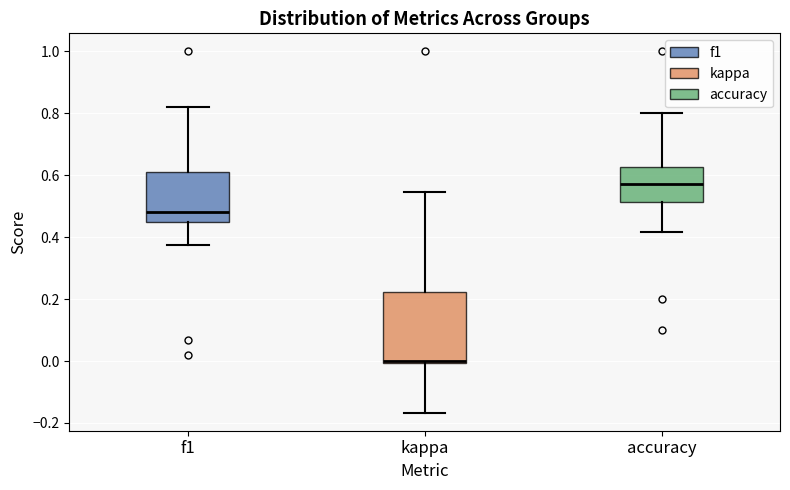

Where does the upper whisker of the box for kappa end on the y-axis? The values are not printed on the chart, so give them approximately, as read against the axis.

0.54